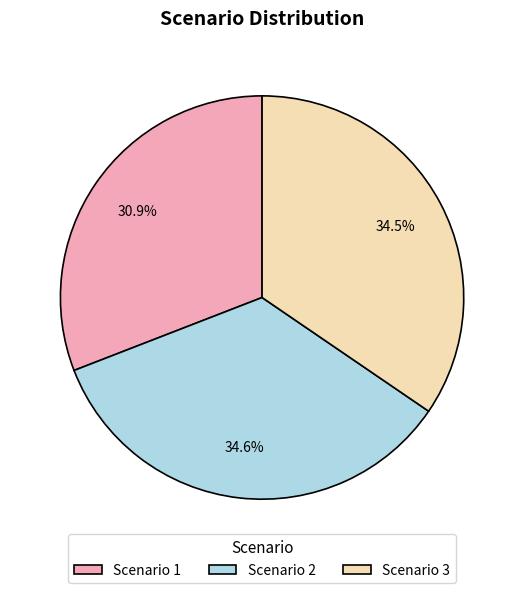

What is the smallest slice in the pie chart?

Scenario 1